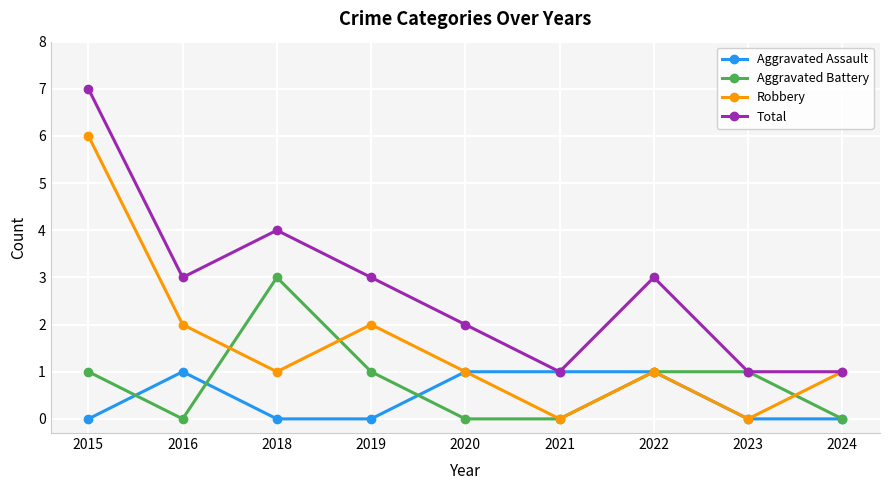

Count the number of categories in the chart.

9